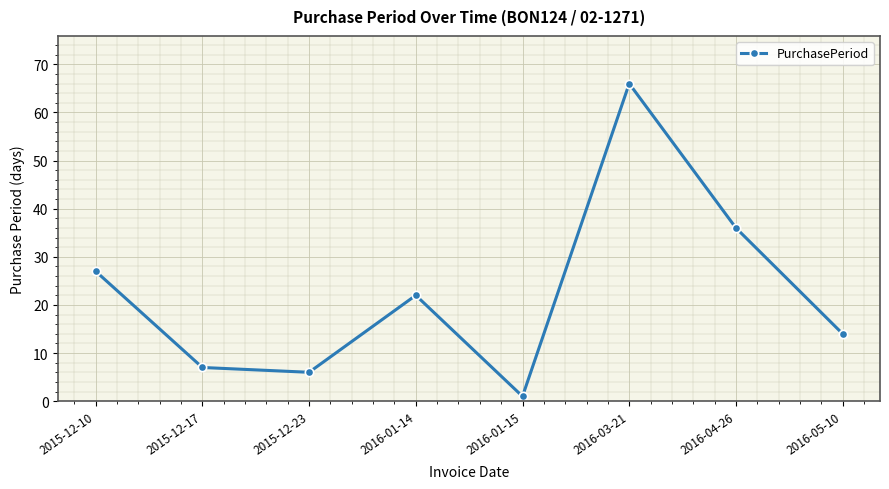

Reading left to right, transcribe all the data shown in this chart.

2015-12-10=27	2015-12-17=7	2015-12-23=6	2016-01-14=22	2016-01-15=1	2016-03-21=66	2016-04-26=36	2016-05-10=14